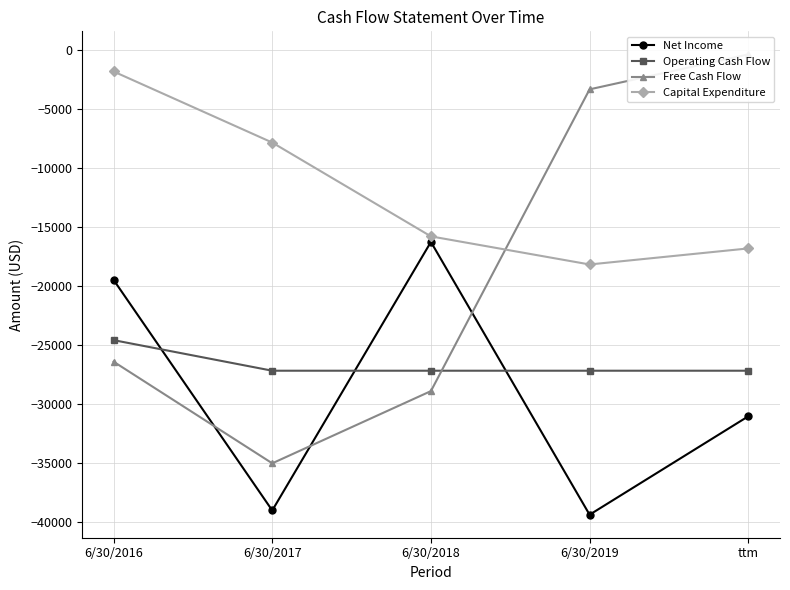

List the labels in order of Net Income value, largest first.

6/30/2018, 6/30/2016, ttm, 6/30/2017, 6/30/2019